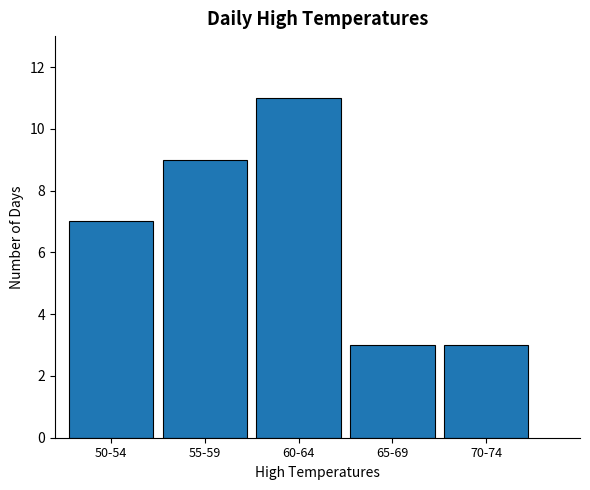

Reading left to right, transcribe all the data shown in this chart.

50-54=7	55-59=9	60-64=11	65-69=3	70-74=3